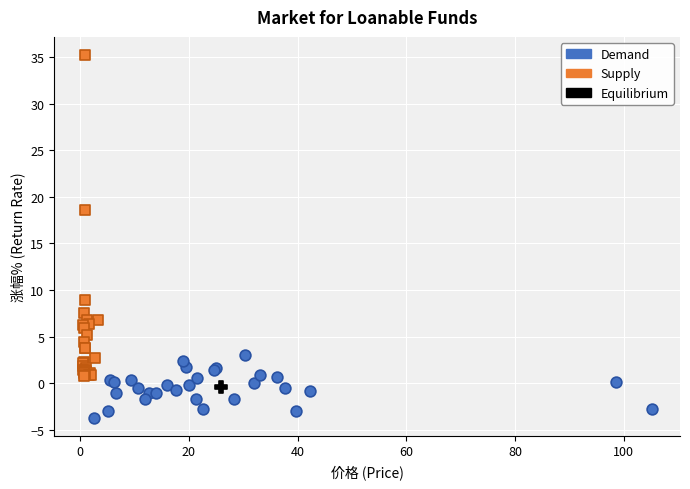

What are all the series names shown in the legend?

Demand, Supply, Equilibrium